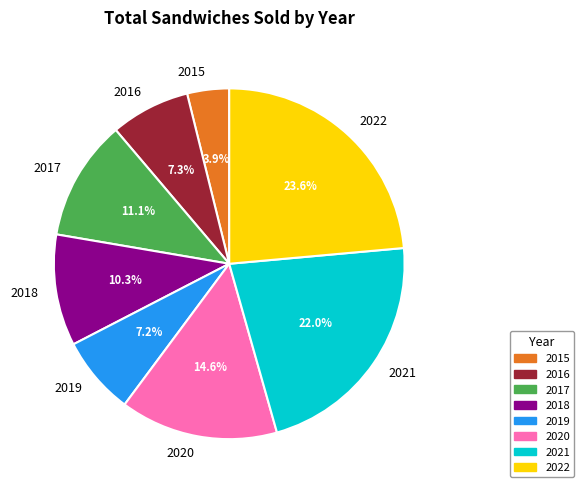

Between 2021 and 2020, which is larger?

2021